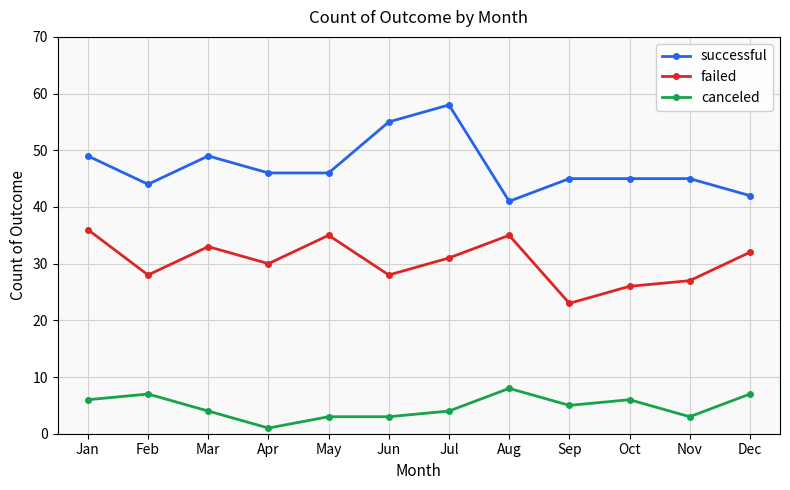

What is the value of the failed point at the 4th from the left?

30